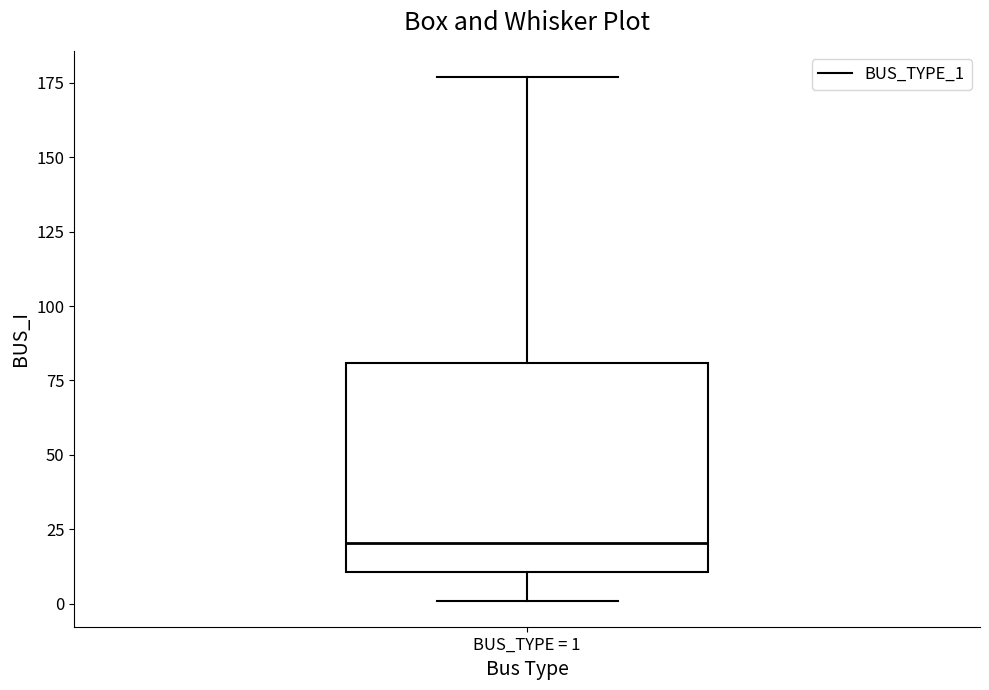

Read this box plot against the y-axis: the position of the median line, the range covered by the box, and the ends of both whiskers. The values are not printed on the chart, so give them approximately, as read against the axis.

median 20, box 10 to 80, whiskers 0 to 175